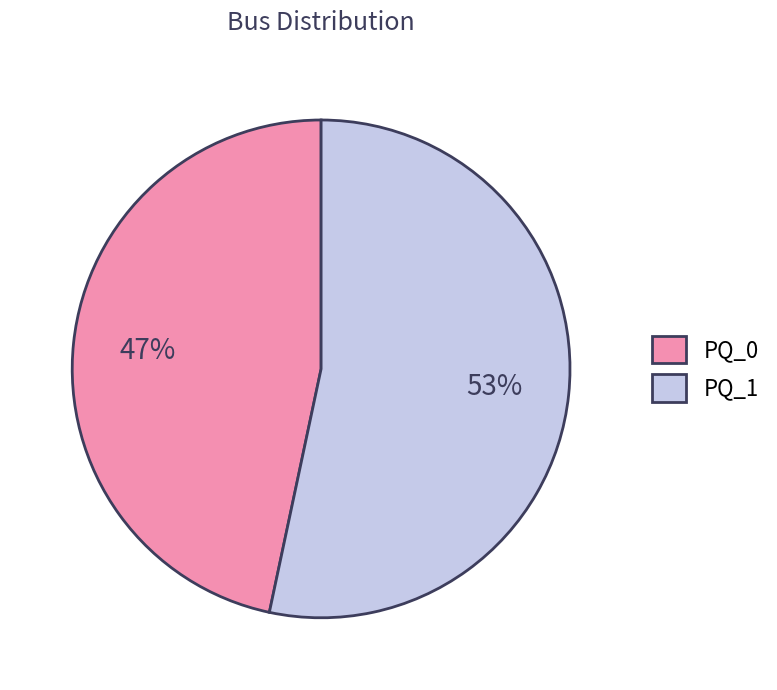

To the nearest percent, what portion does PQ_1 represent?

53%